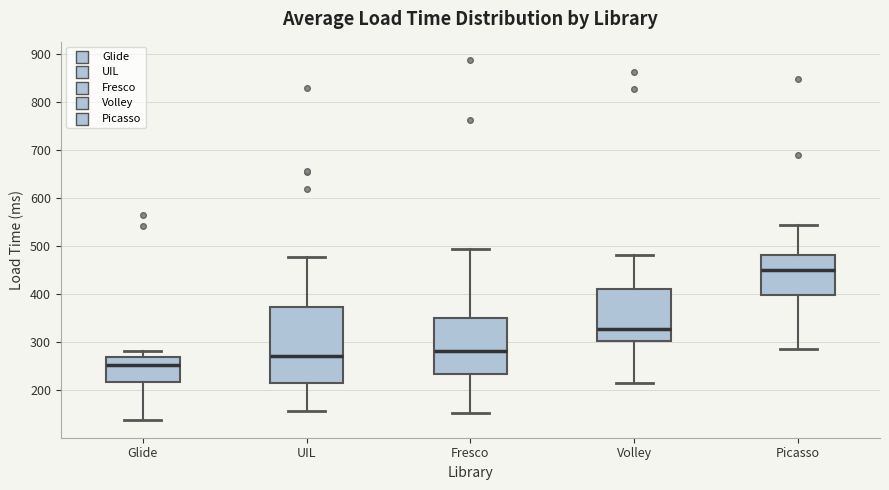

Reading left to right, read every box against the y-axis: the position of its median line, the range the box covers, and the ends of its whiskers. The values are not printed on the chart, so give them approximately, as read against the axis.

Glide: median 250, box 220 to 270, whiskers 140 to 280
UIL: median 270, box 220 to 370, whiskers 160 to 480
Fresco: median 280, box 230 to 350, whiskers 150 to 490
Volley: median 330, box 300 to 410, whiskers 210 to 480
Picasso: median 450, box 400 to 480, whiskers 290 to 540